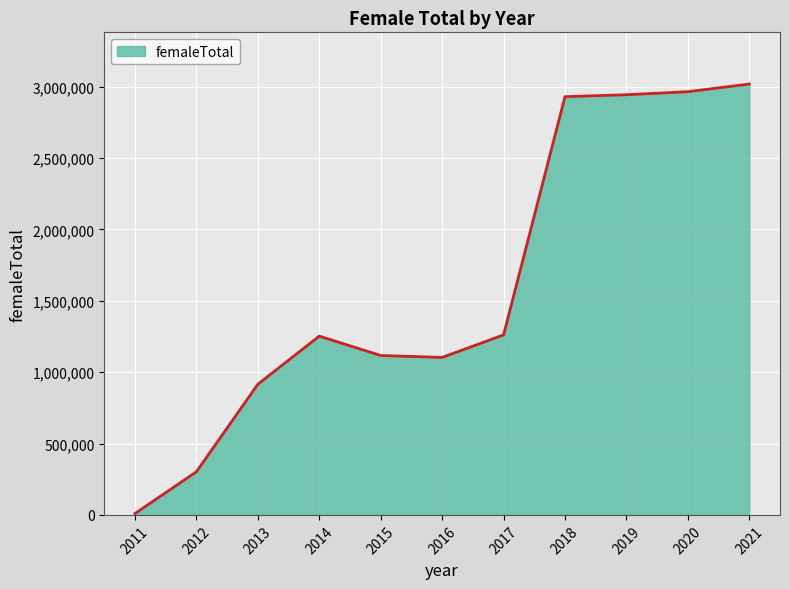

What is the change in value from 2013 to 2021?

+2103041